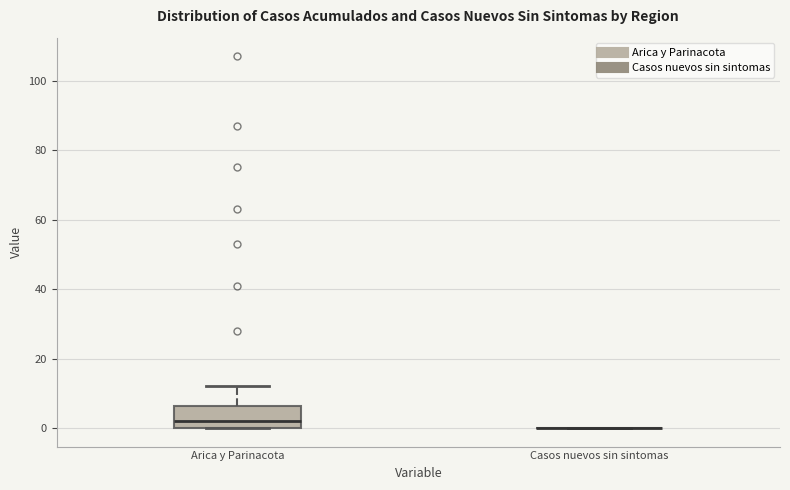

Which box is the tallest, from its lower edge to its upper edge?

Arica y Parinacota